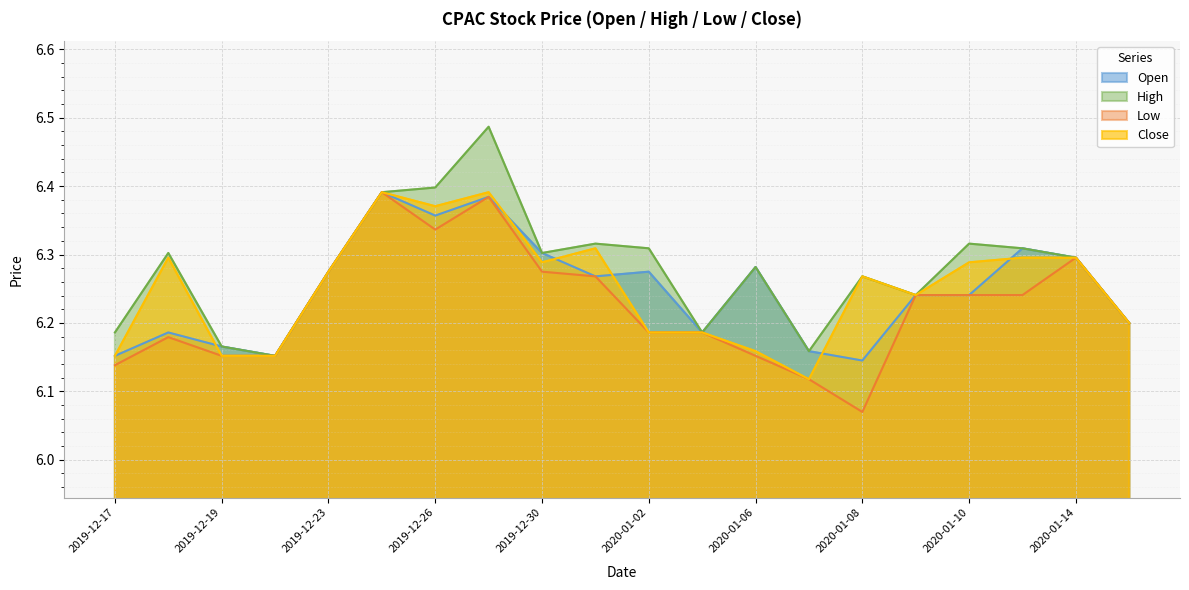

Rank the categories by Close value from lowest to highest.

2020-01-07, 2019-12-17, 2019-12-19, 2019-12-20, 2020-01-06, 2020-01-02, 2020-01-03, 2020-01-15, 2020-01-09, 2020-01-08, 2019-12-23, 2019-12-30, 2020-01-10, 2019-12-18, 2020-01-13, 2020-01-14, 2019-12-31, 2019-12-26, 2019-12-24, 2019-12-27